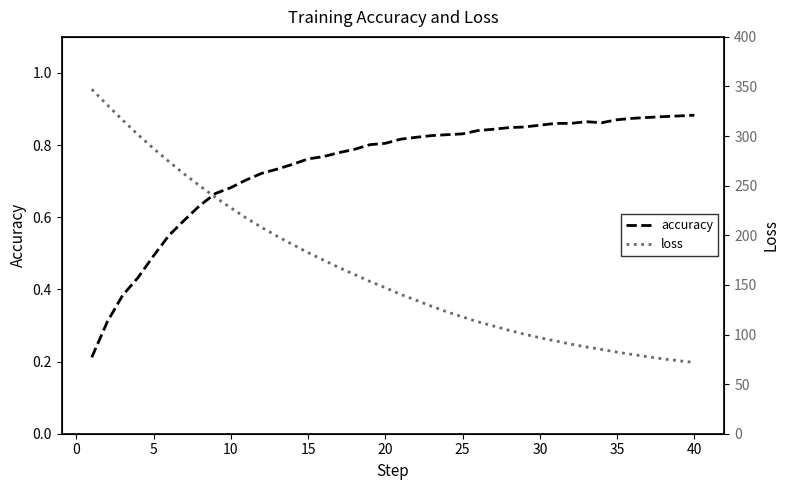

True or false: accuracy has a value of 1.1 at 20.

False